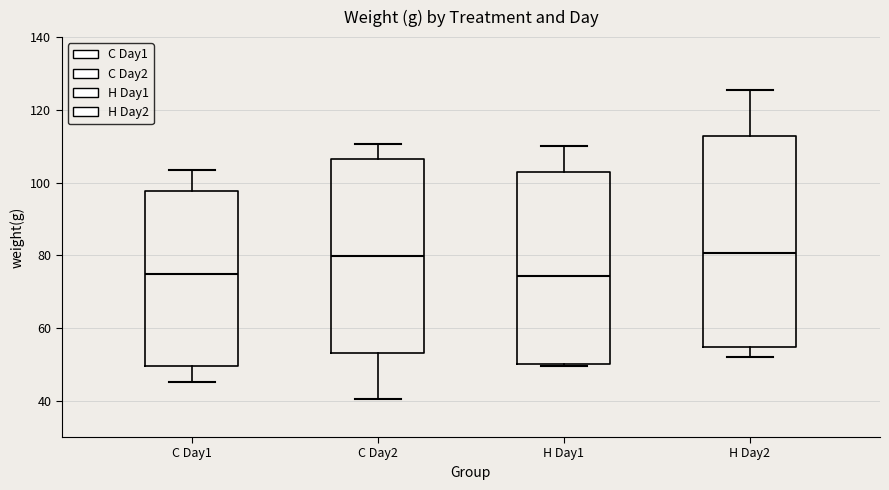

Reading left to right, read every box against the y-axis: the position of its median line, the range the box covers, and the ends of its whiskers. The values are not printed on the chart, so give them approximately, as read against the axis.

C Day1: median 74, box 50 to 98, whiskers 46 to 104
C Day2: median 80, box 54 to 106, whiskers 40 to 110
H Day1: median 74, box 50 to 104, whiskers 50 to 110
H Day2: median 80, box 54 to 112, whiskers 52 to 126